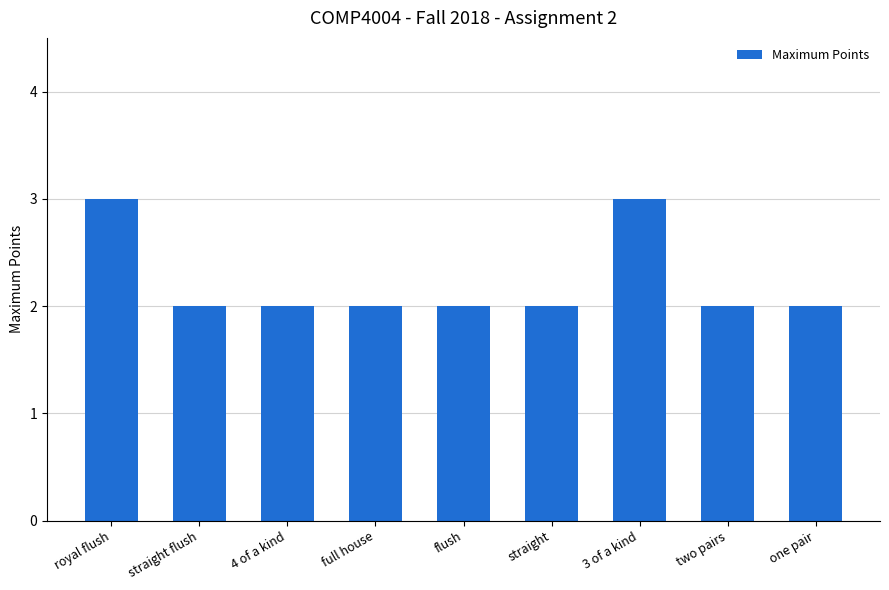

What is the value of the 2nd bar from the left?

2